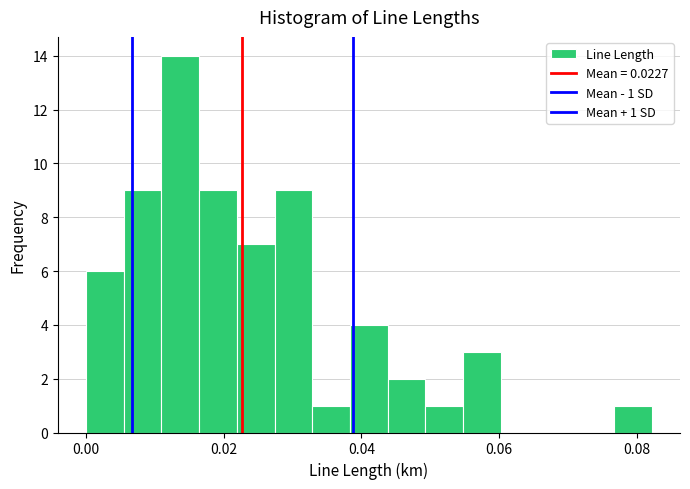

Read against the x-axis, roughly where is the centre of the tallest bar?

0.014